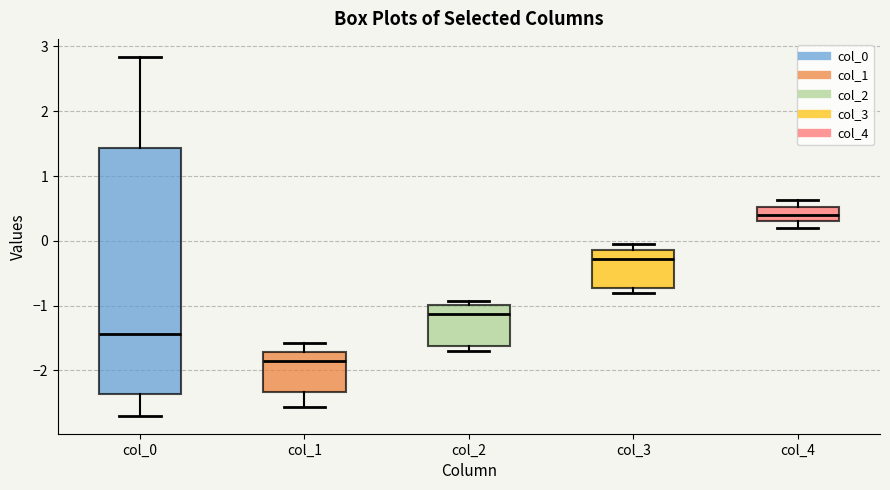

Where does the median line of the box for col_2 sit on the y-axis? The values are not printed on the chart, so give them approximately, as read against the axis.

-1.1